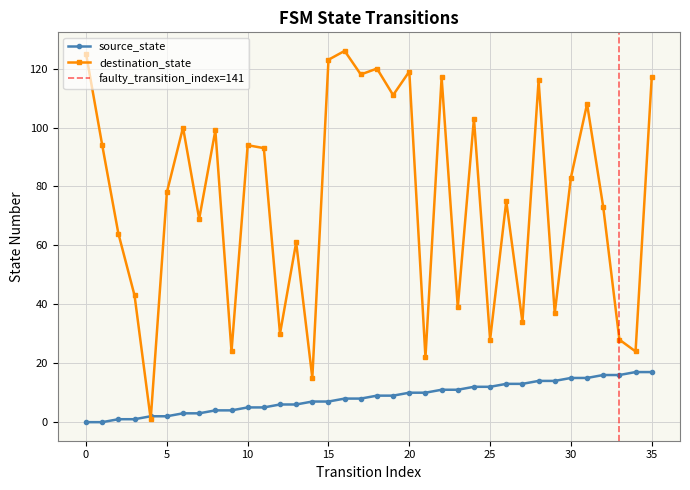

True or false: source_state has a value of 15 at 20.

False